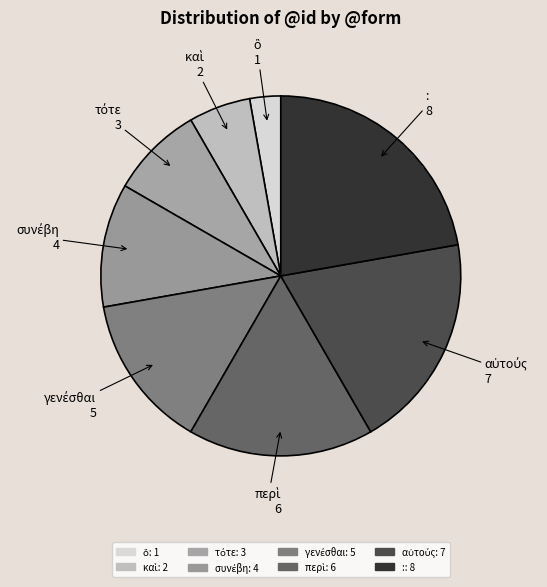

Count the number of slices in the pie.

8